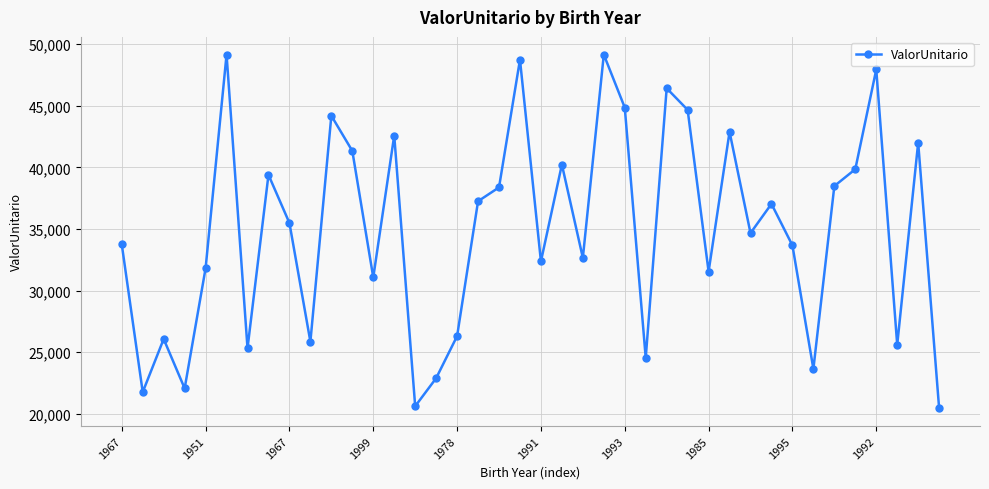

What is the difference between the maximum and second lowest values?

28549.3